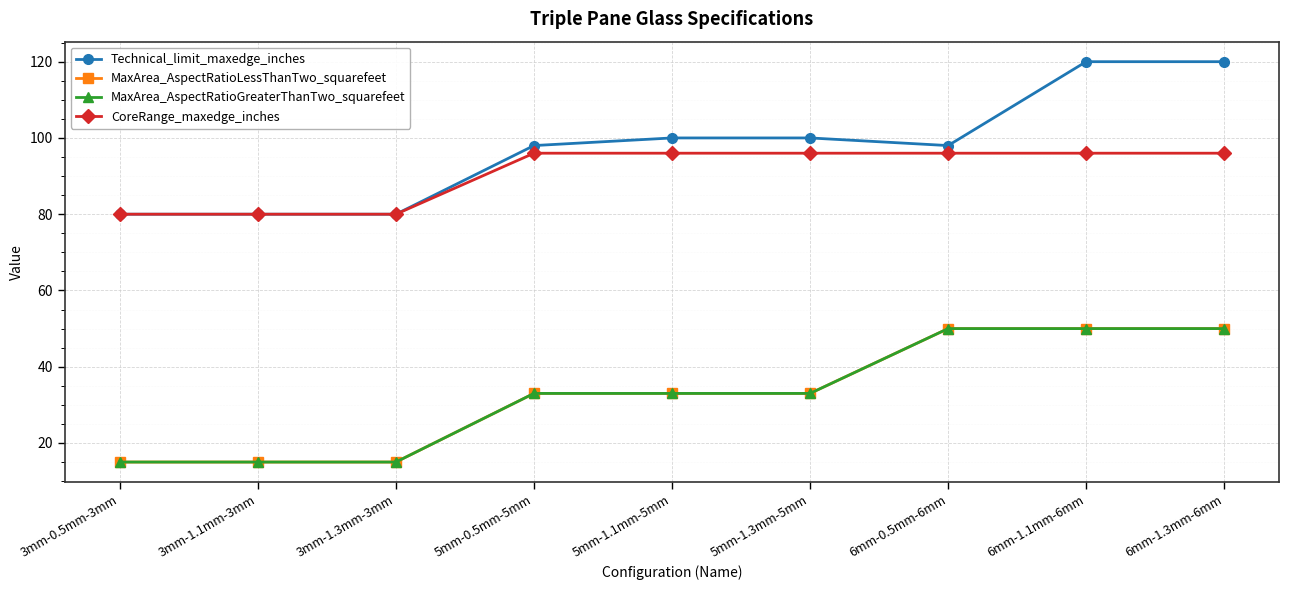

What position from the right is 5mm-1.3mm-5mm?

4